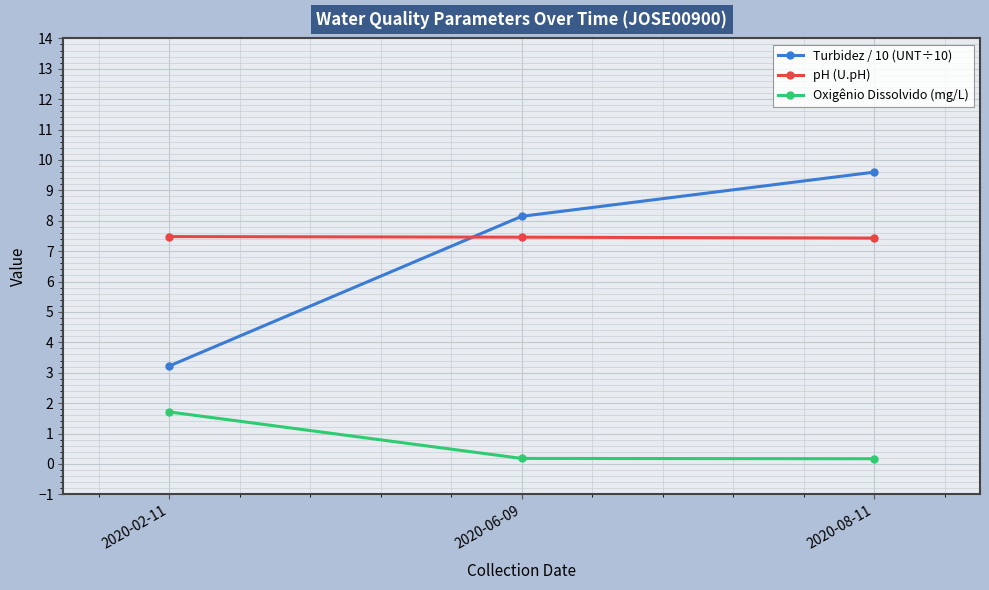

At which label does Turbidez / 10 (UNT÷10) first exceed 8?

2020-06-09